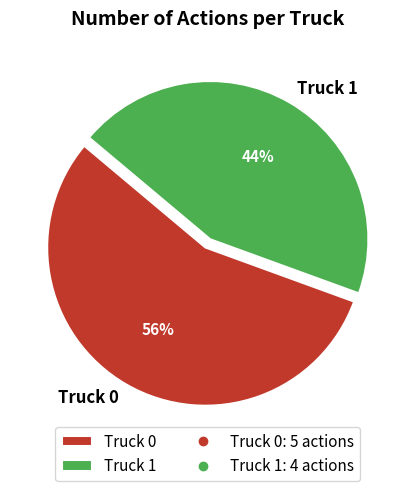

Approximately how many times larger is the value at Truck 1 compared to Truck 0?

0.8